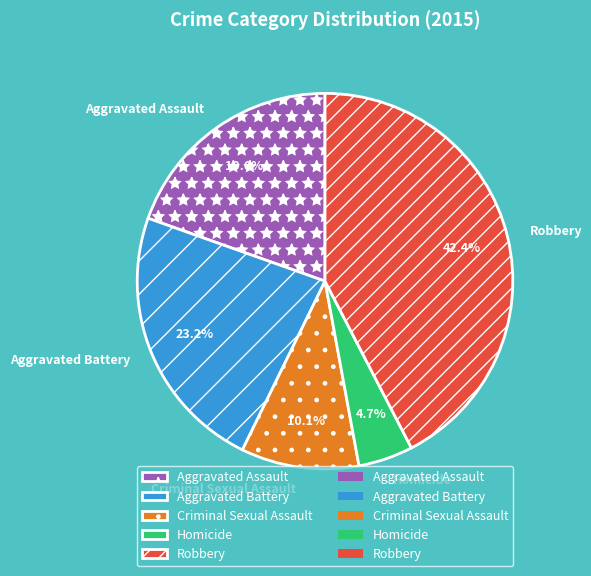

To the nearest percent, what percentage of the pie is Homicide?

5%